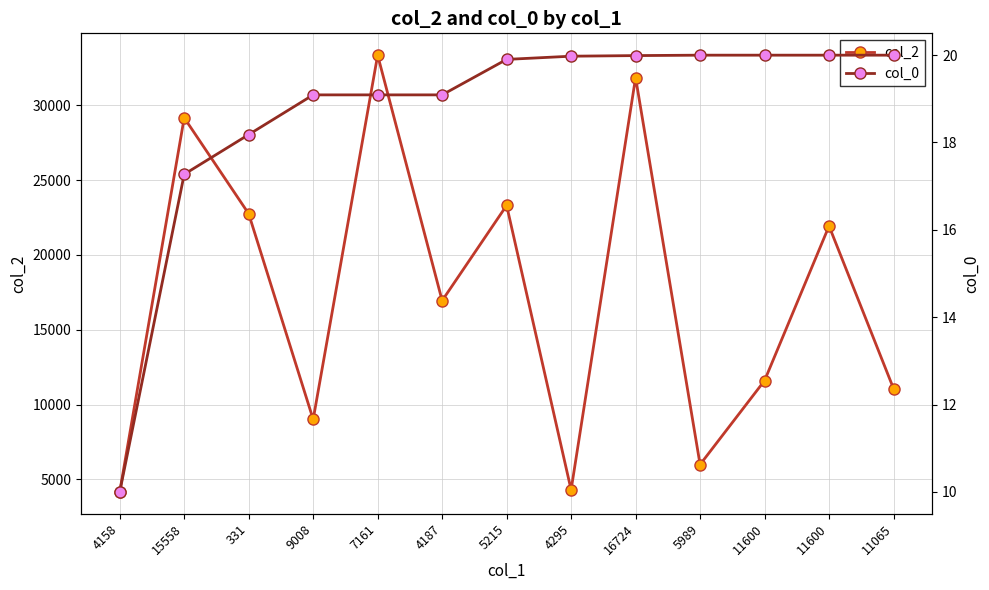

How many lines are shown in the chart?

2